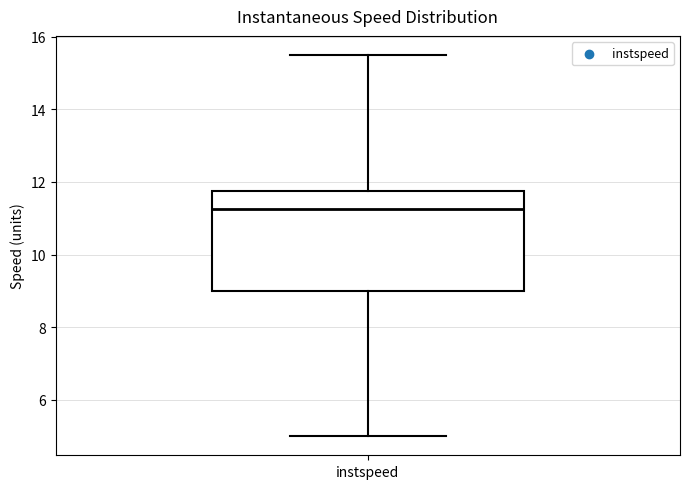

Transcribe this box plot: give where the median line is, the range the box spans, and where the two whiskers end, as read against the y-axis. The values are not printed on the chart, so give them approximately, as read against the axis.

median 11.2, box 9.0 to 11.8, whiskers 5.0 to 15.4